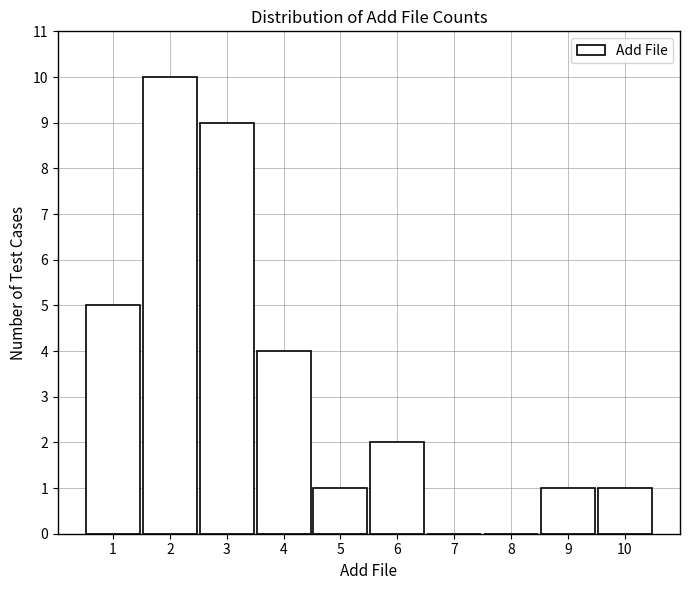

Reading left to right, what are all the values shown in this chart?

1=5	2=10	3=9	4=4	5=1	6=2	7=0	8=0	9=1	10=1